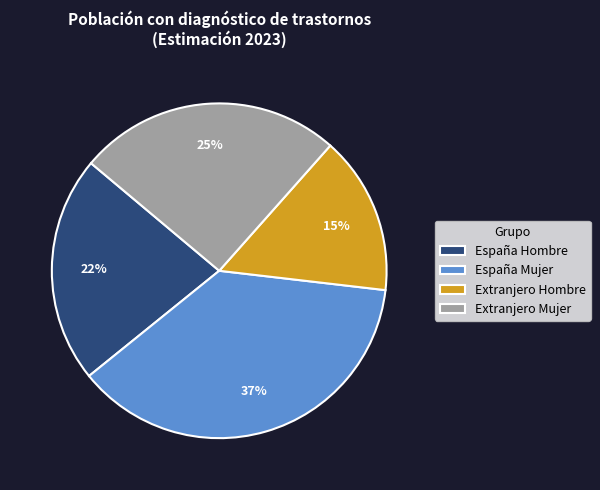

How many segments does this pie chart have?

4